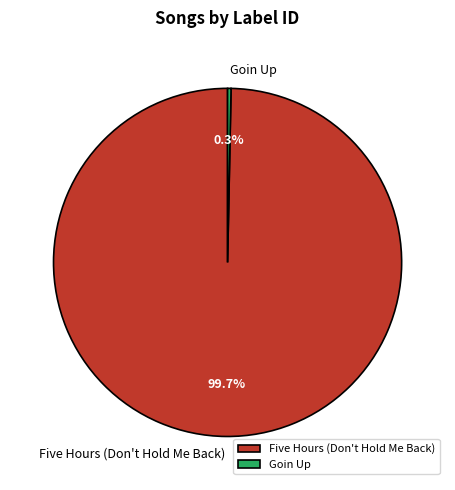

To the nearest percent, what is the difference between the Goin Up and Five Hours (Don't Hold Me Back) slice percentages?

99%